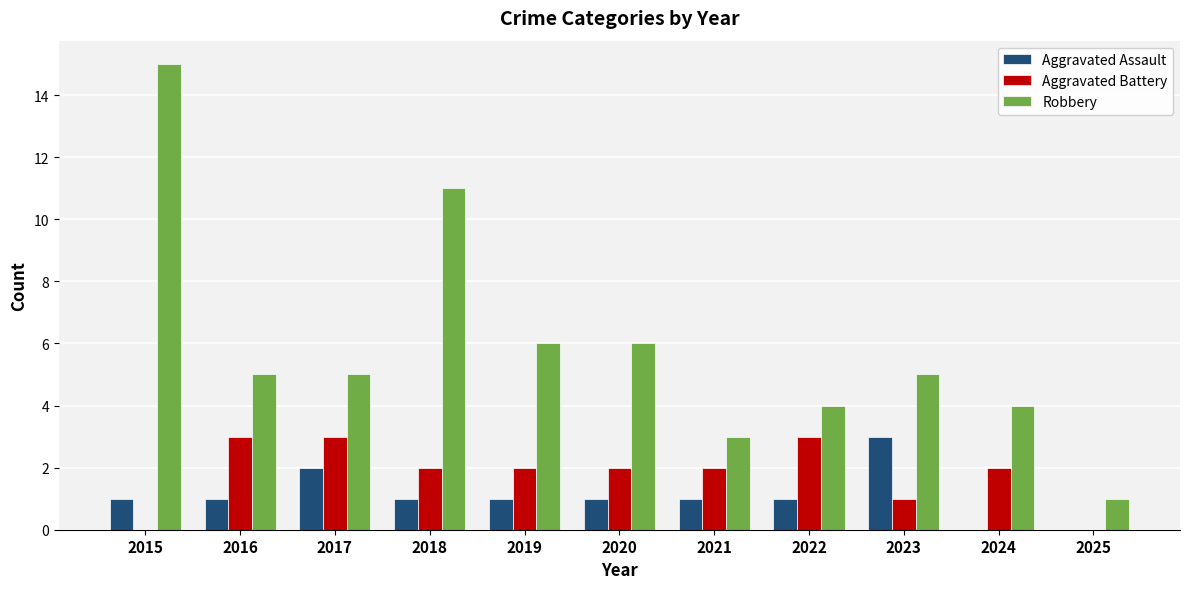

How many groups of bars are there?

11